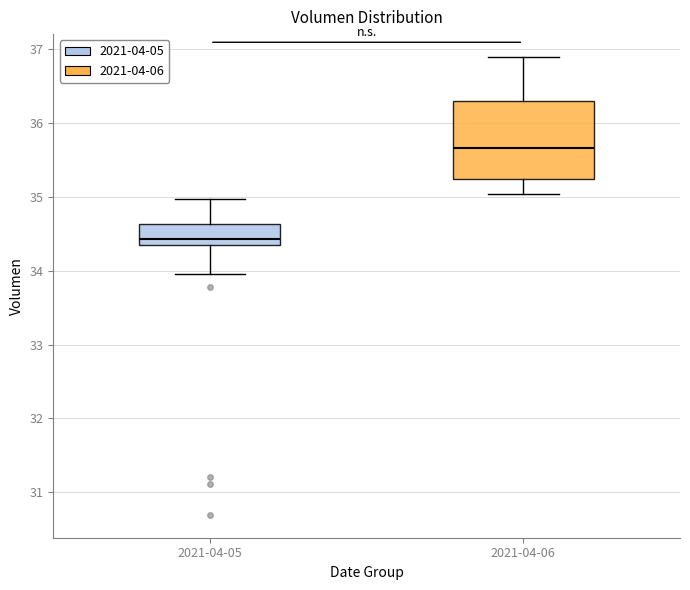

Reading left to right, read every box against the y-axis: the position of its median line, the range the box covers, and the ends of its whiskers. The values are not printed on the chart, so give them approximately, as read against the axis.

2021-04-05: median 34.4, box 34.3 to 34.6, whiskers 34.0 to 35.0
2021-04-06: median 35.7, box 35.2 to 36.3, whiskers 35.0 to 36.9